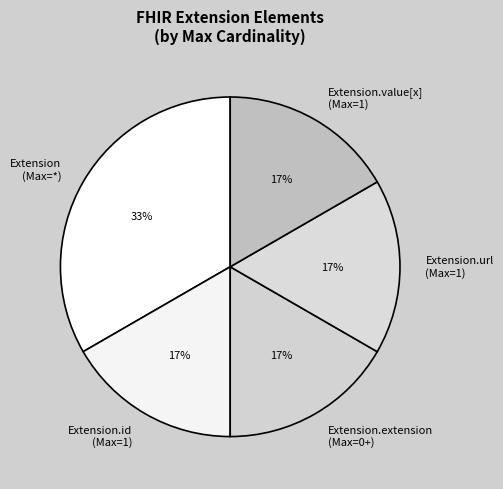

Count the number of slices in the pie.

5